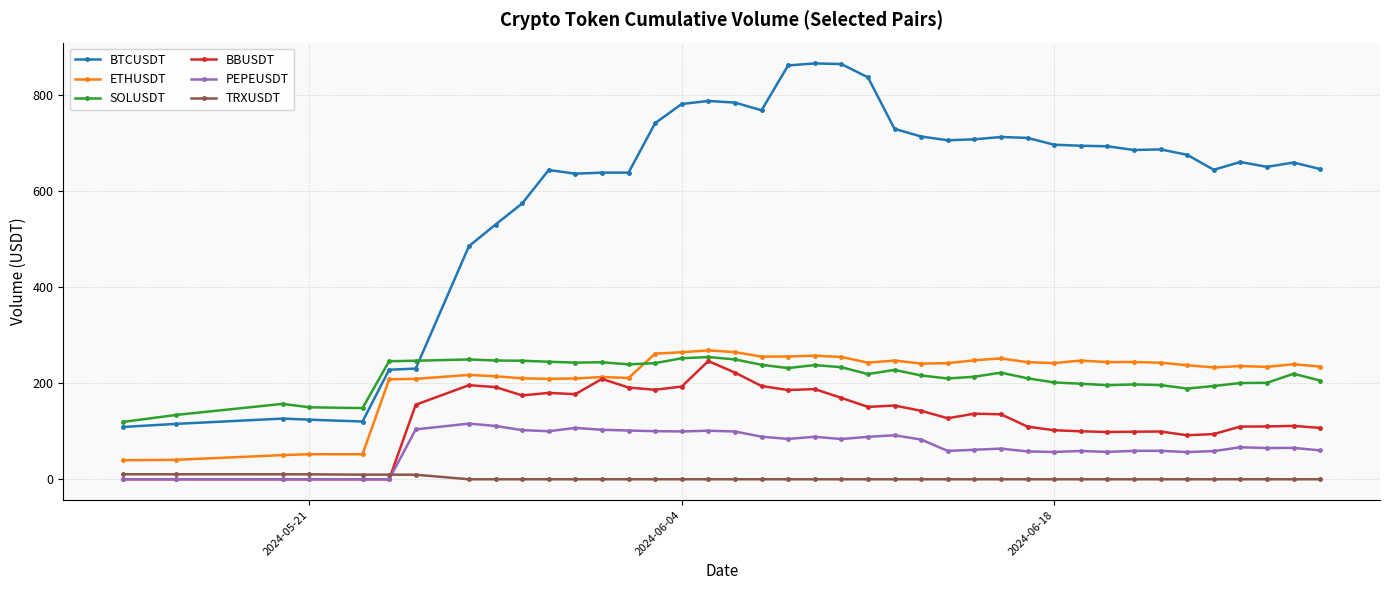

Which series has the largest total across all categories?

BTCUSDT